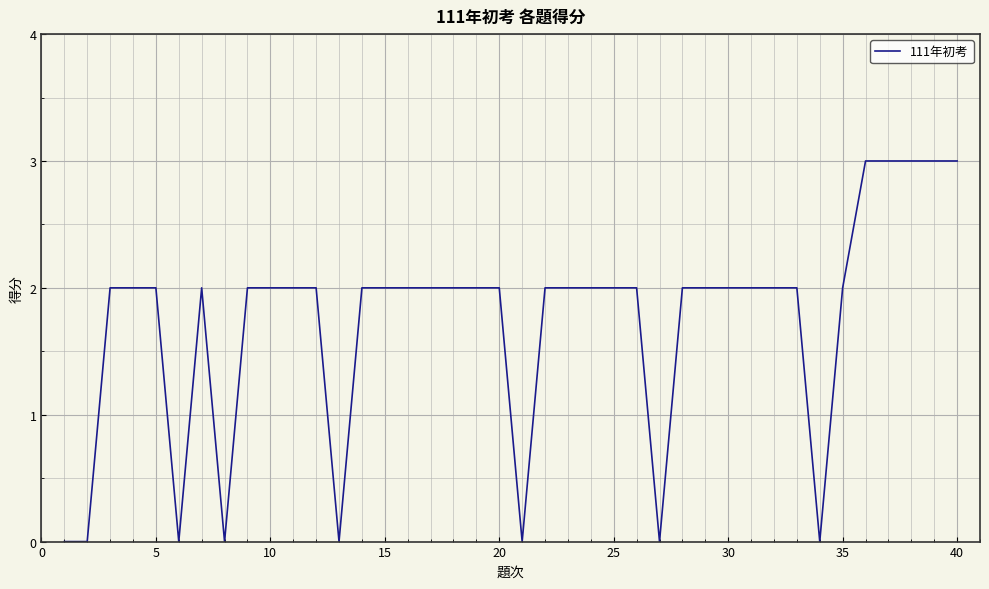

What is the difference between the second highest and minimum values?

3